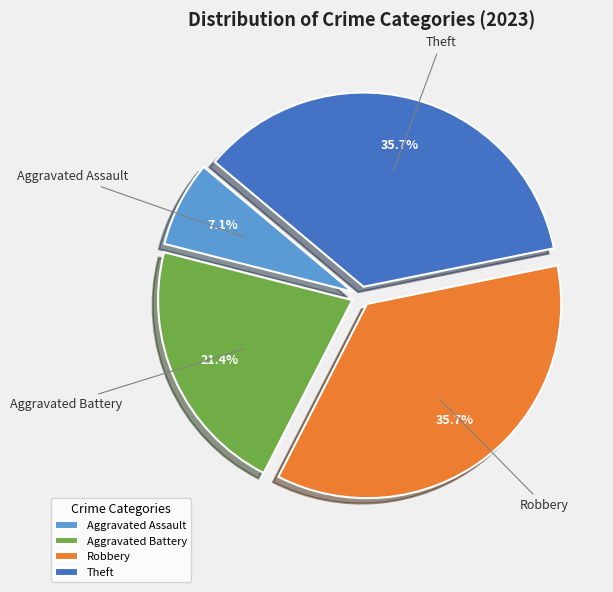

Is there any slice that represents more than half of the pie?

No